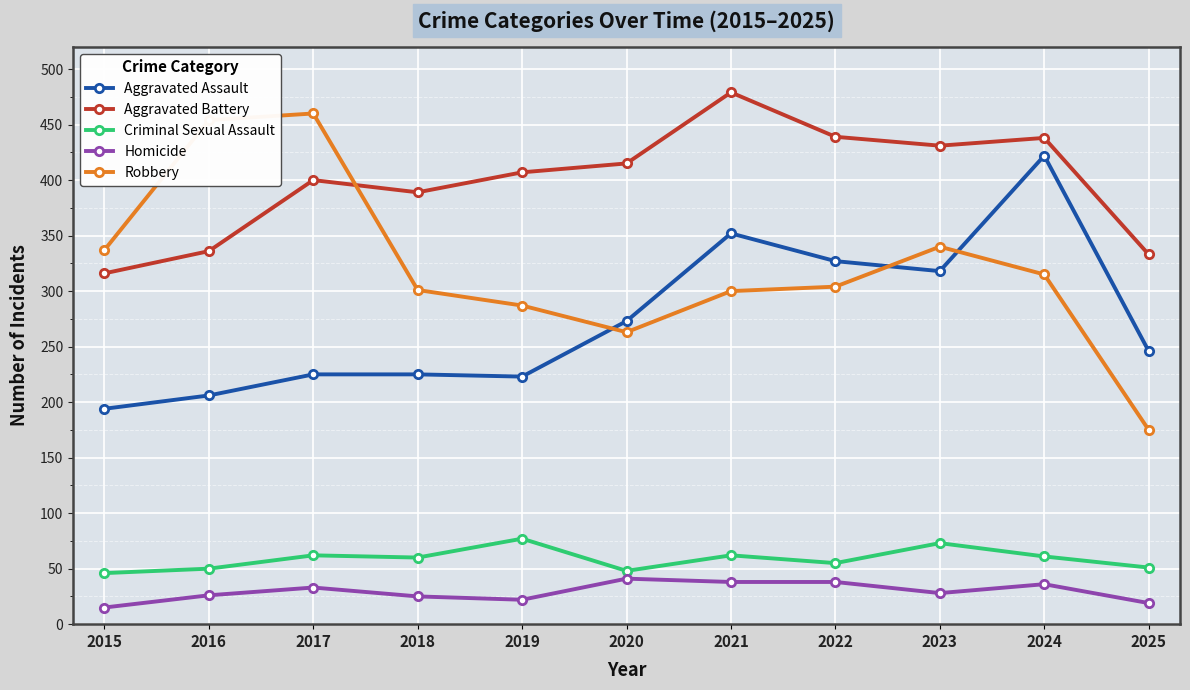

What is the value of the Aggravated Assault point at the 4th from the left?

225